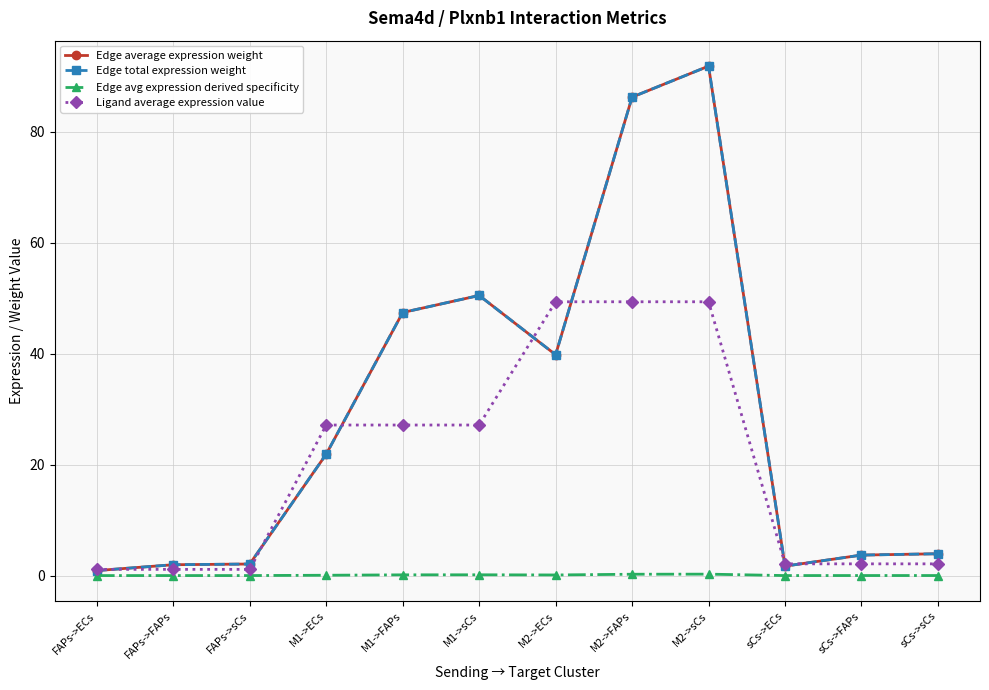

Which series has the largest range (max minus min)?

Edge average expression weight